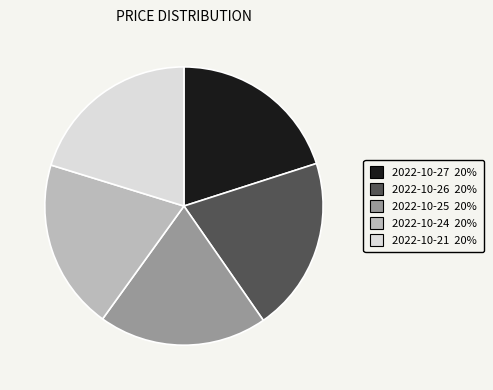

Do 2022-10-27 and 2022-10-21 together represent more than half of the pie?

No